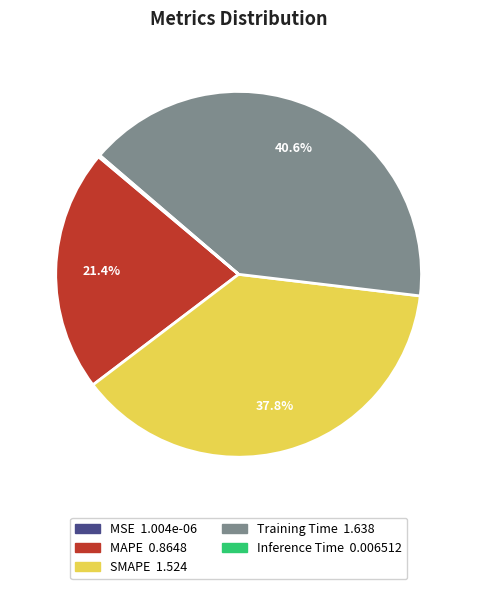

Which slice is the largest?

Training Time